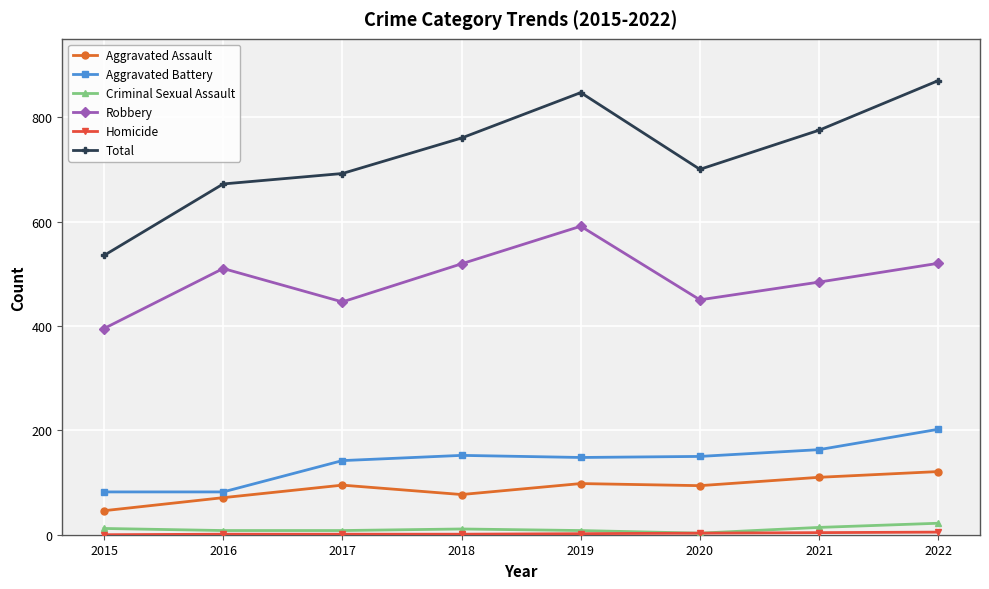

True or false: Criminal Sexual Assault has a value of 8 at 2017.

True